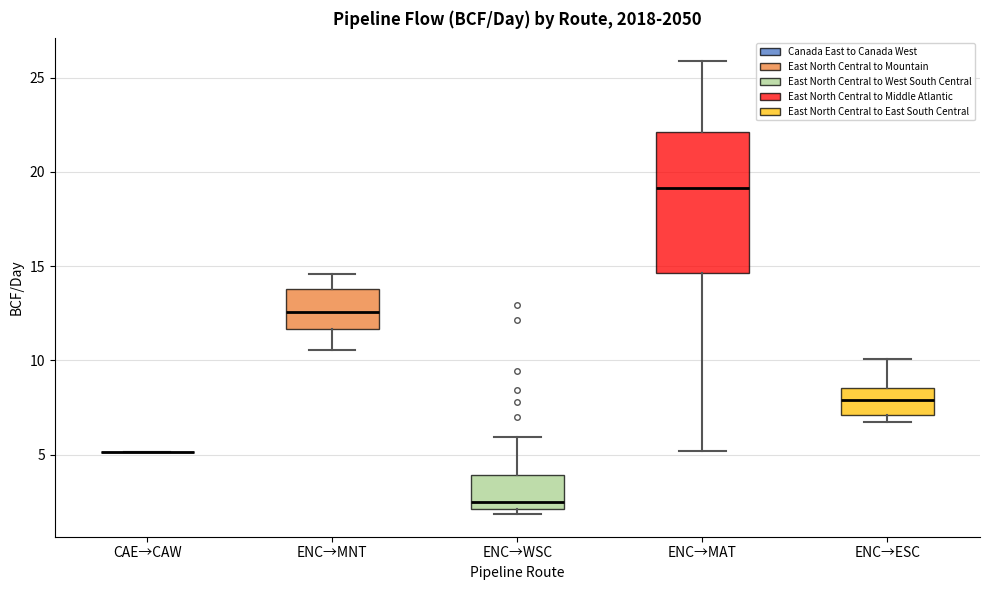

Comparing the boxes themselves (not the whiskers), which one is the tallest?

ENC→MAT